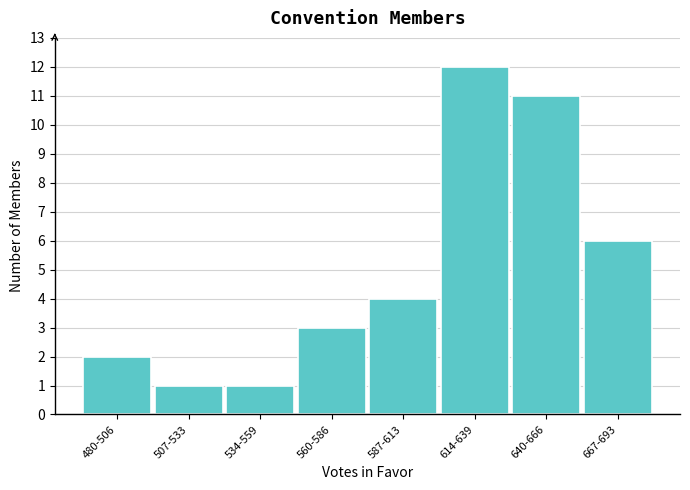

Reading left to right, transcribe all the data shown in this chart.

480-506=2	507-533=1	534-559=1	560-586=3	587-613=4	614-639=12	640-666=11	667-693=6